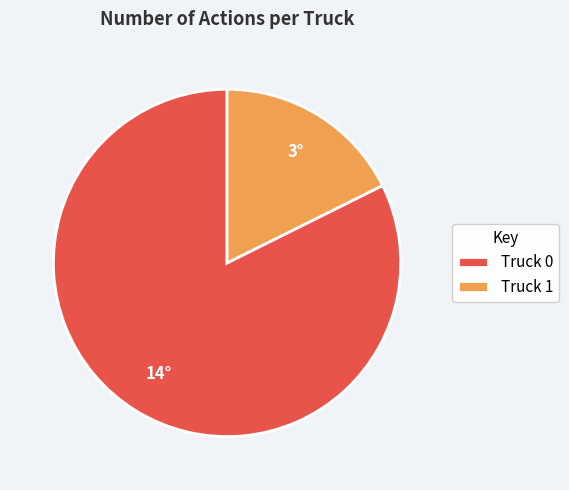

Is Truck 0 the majority of the pie?

Yes